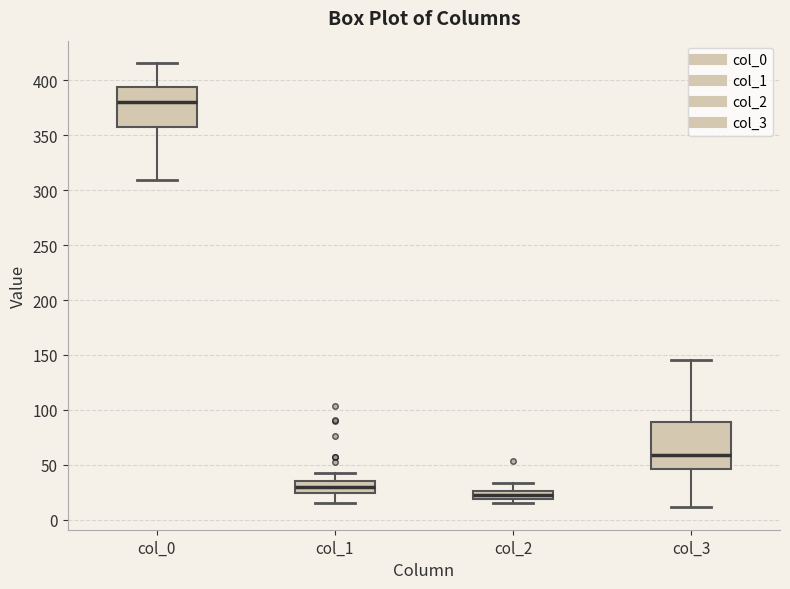

Which box has the highest median line?

col_0